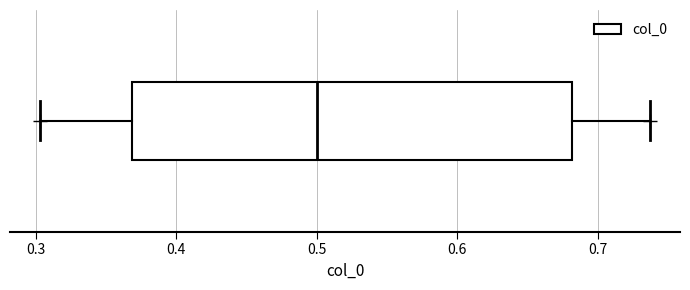

Transcribe this box plot: give where the median line is, the range the box spans, and where the two whiskers end, as read against the x-axis. The values are not printed on the chart, so give them approximately, as read against the axis.

median 0.50, box 0.37 to 0.68, whiskers 0.30 to 0.74